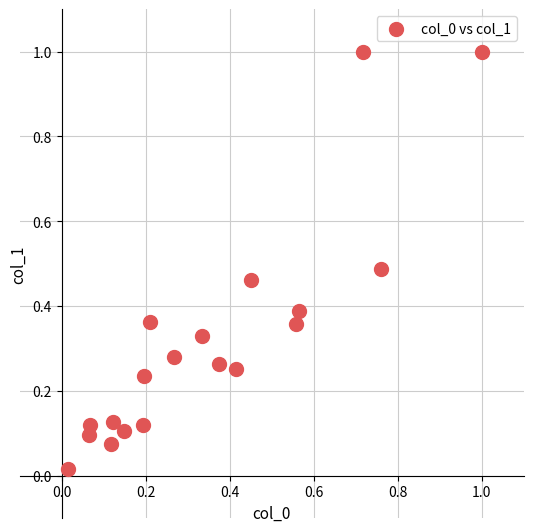

What is the range of X values (max minus min)?

1.0